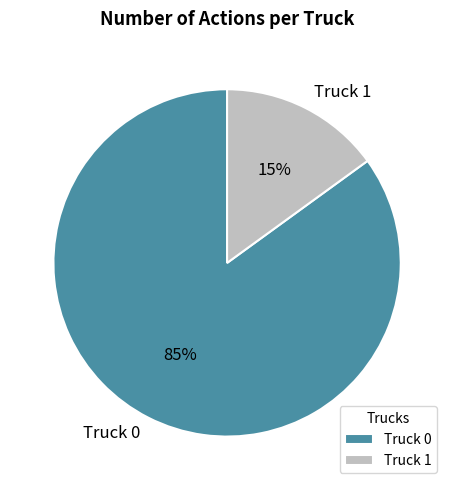

Is Truck 1 the majority of the pie?

No